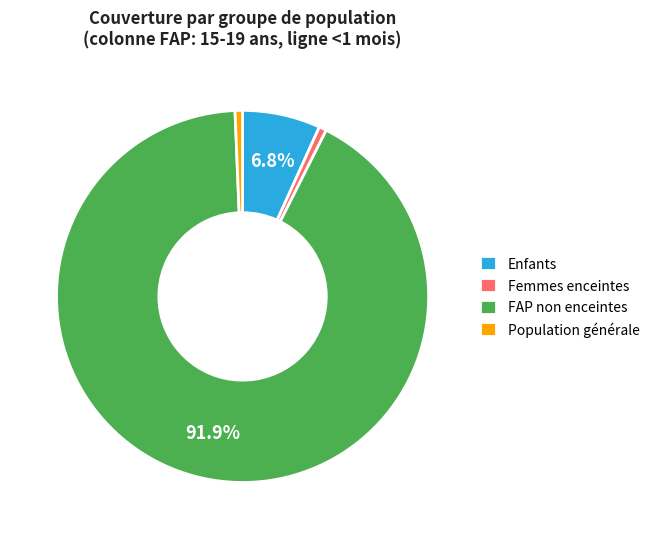

What portion of the pie excludes Enfants?

93.2%